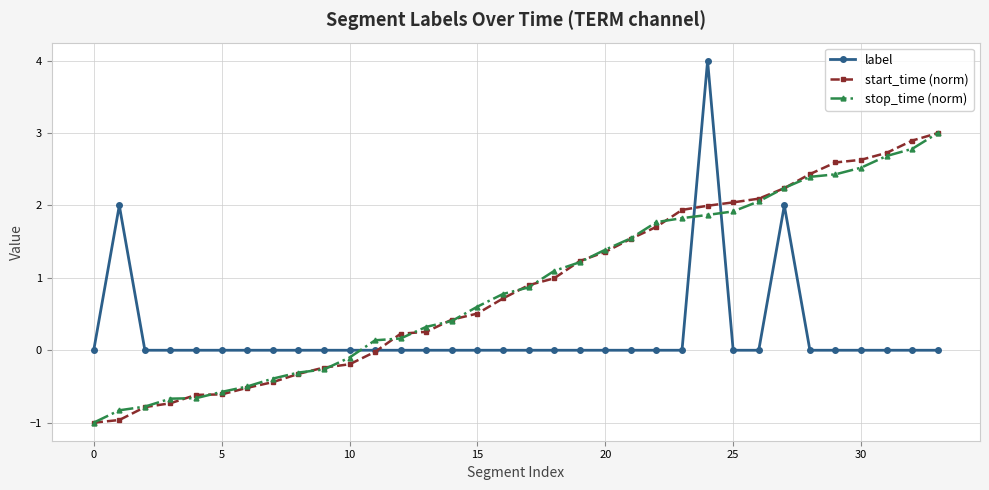

True or false: stop_time (norm) and label intersect in this chart.

True